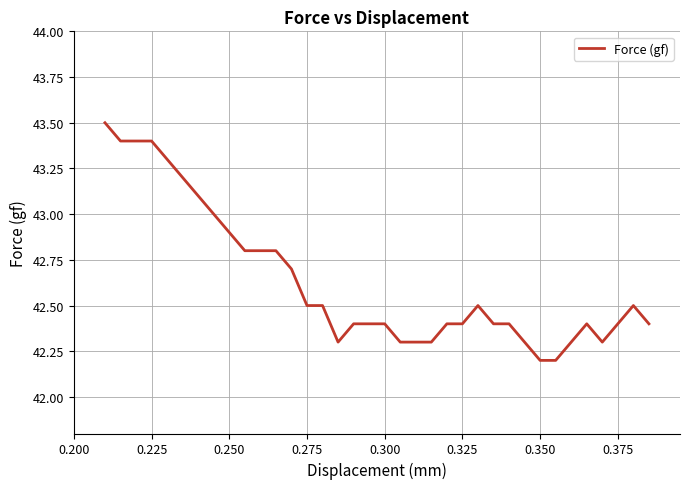

What is the greatest value displayed?

43.5